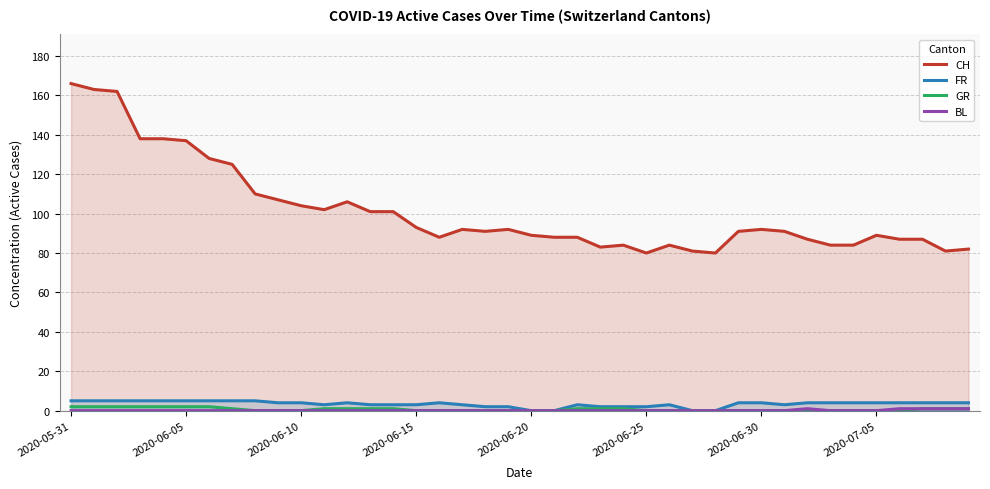

Rank the series at 19 from highest to lowest value.

CH, FR, GR, BL